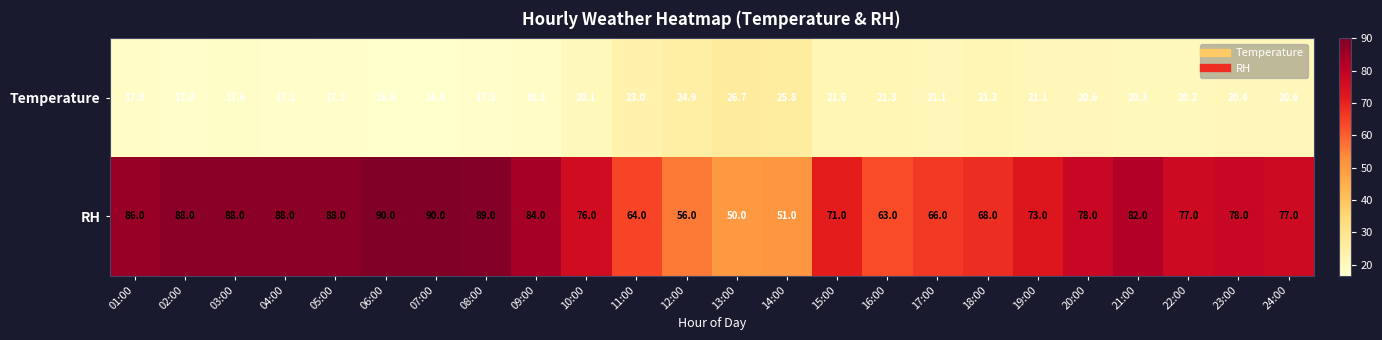

What is the spread (max minus min) of values at 21:00?

61.7